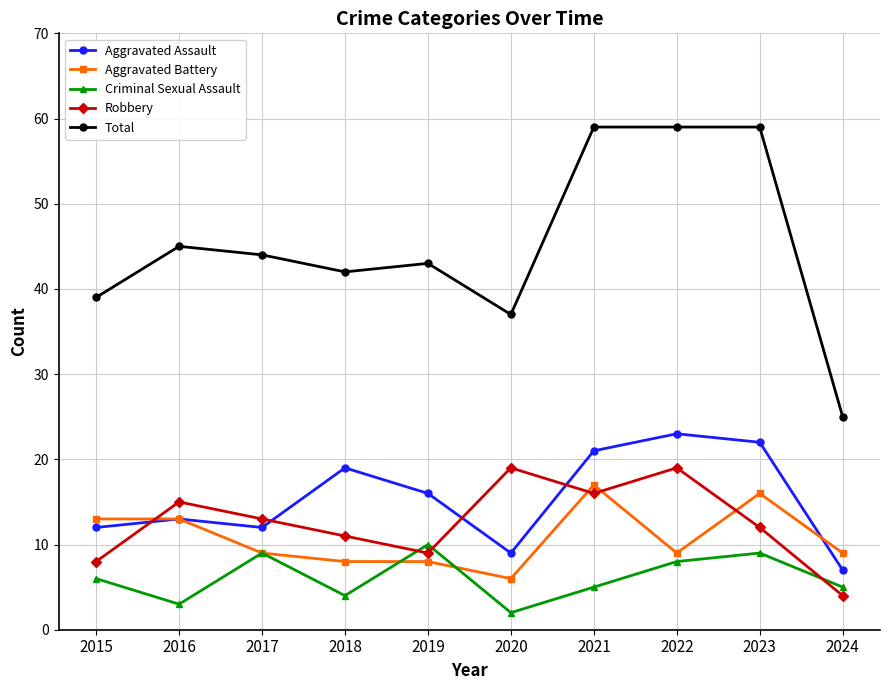

Where do Robbery and Aggravated Battery first cross each other?

2015 and 2016